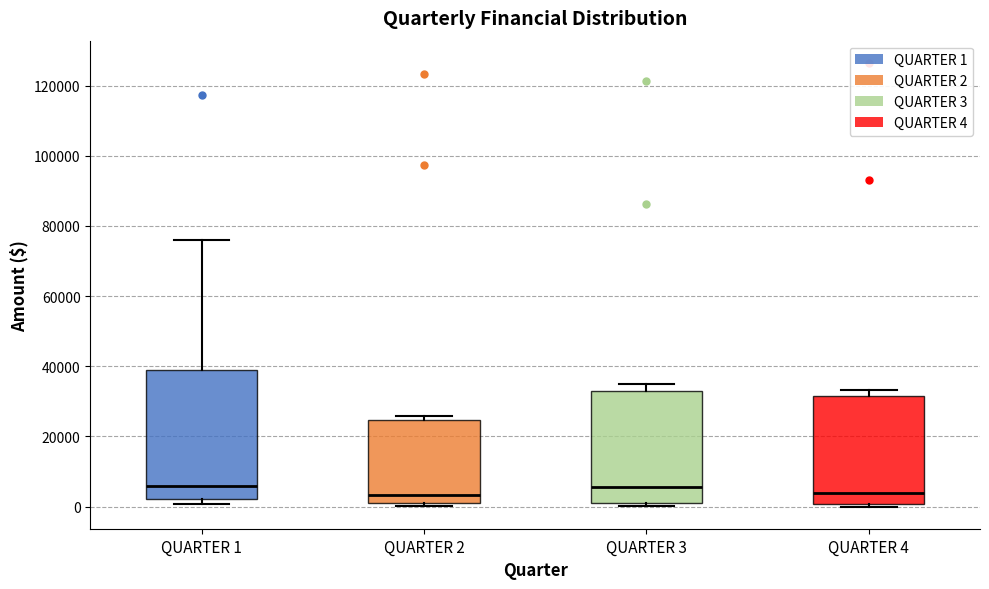

Which box is the tallest, from its lower edge to its upper edge?

QUARTER 1